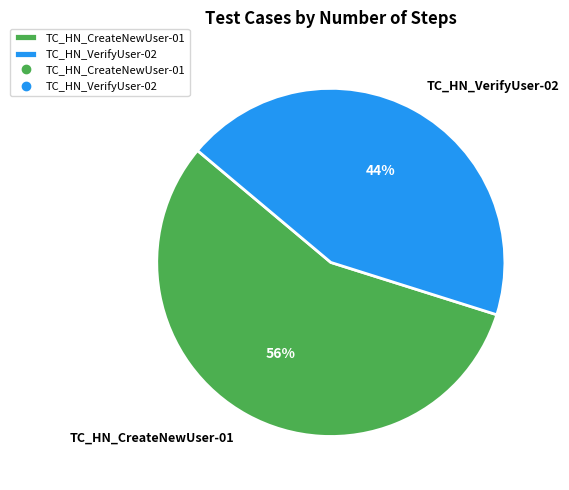

What percentage is the TC_HN_CreateNewUser-01 slice, to the nearest percent?

56%